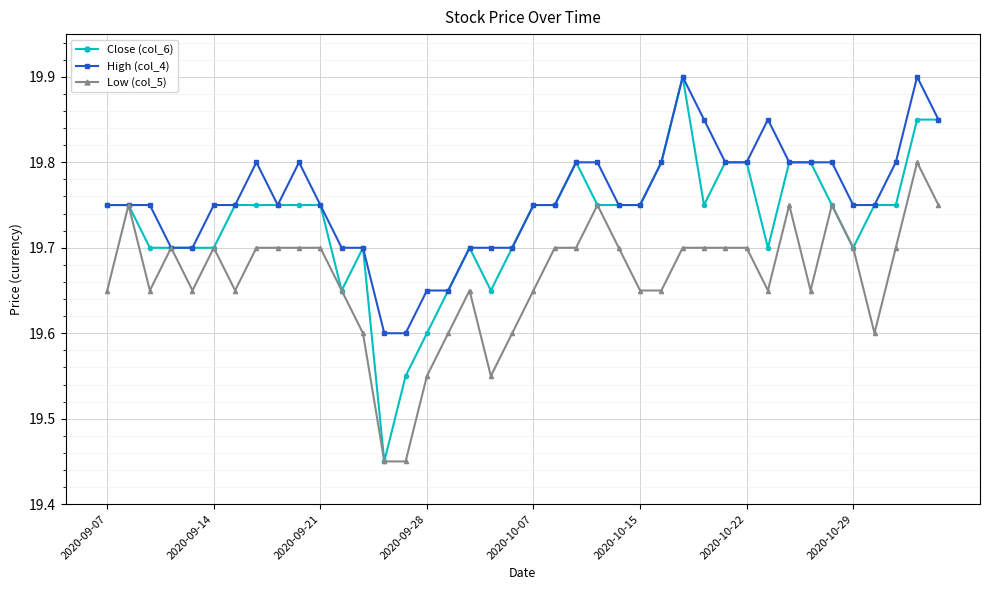

Which series has the largest range (max minus min)?

Close (col_6)